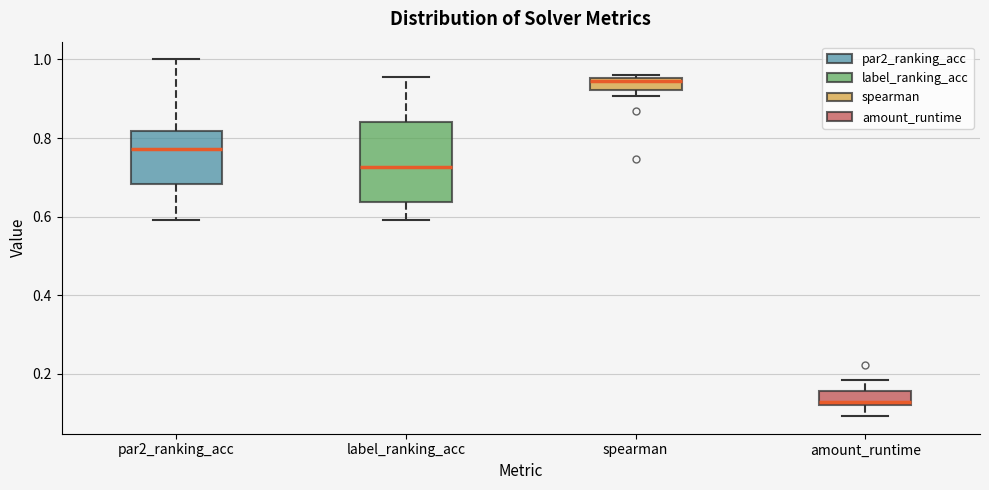

Where does the median line of the box for label_ranking_acc sit on the y-axis? The values are not printed on the chart, so give them approximately, as read against the axis.

0.72